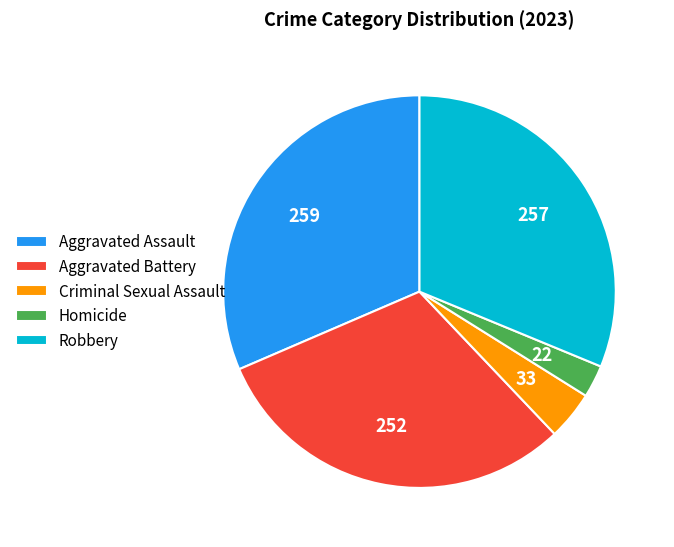

The Aggravated Assault slice represents 31% of the pie. True or false?

True